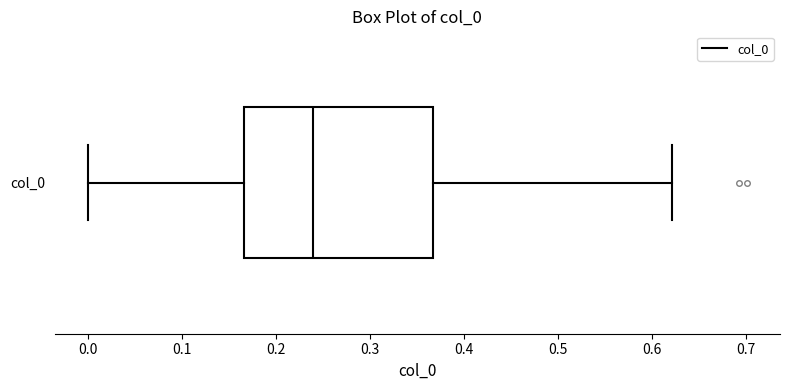

Transcribe this box plot: give where the median line is, the range the box spans, and where the two whiskers end, as read against the x-axis. The values are not printed on the chart, so give them approximately, as read against the axis.

median 0.24, box 0.17 to 0.37, whiskers 0.00 to 0.62